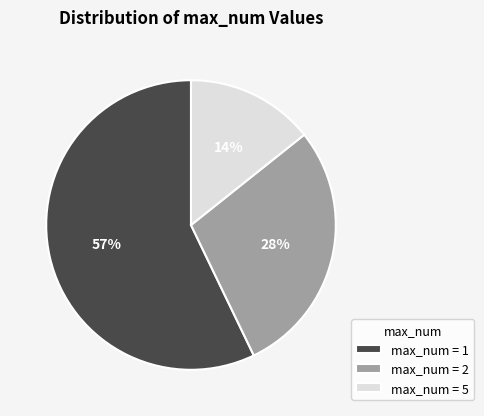

Approximately how many times larger is the value at 1 compared to 5?

4.0